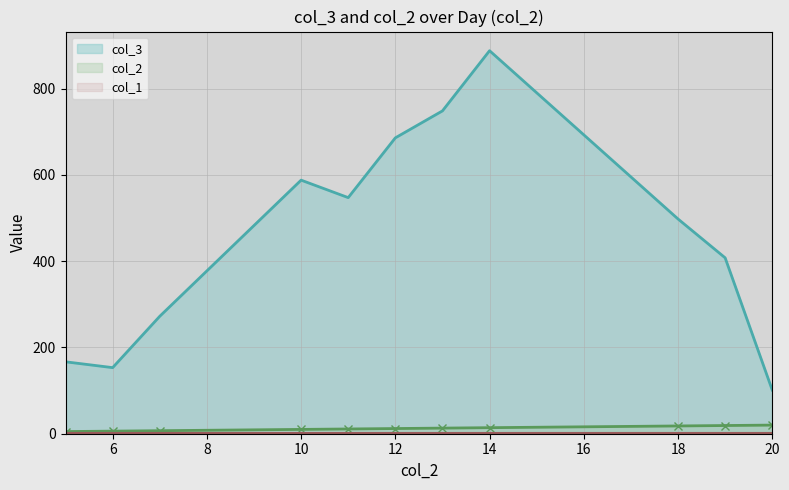

Which series changed the most between 10 and 18?

col_3